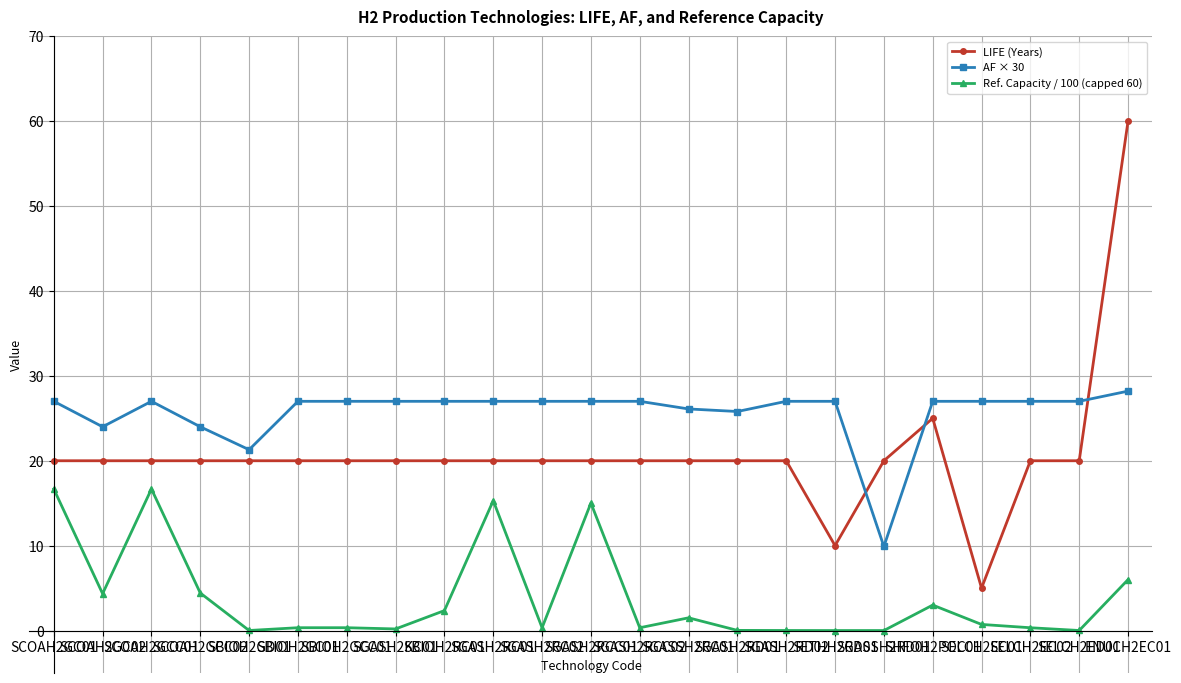

Is it true that LIFE (Years) equals 20.0 at SGASH2RC02?

True